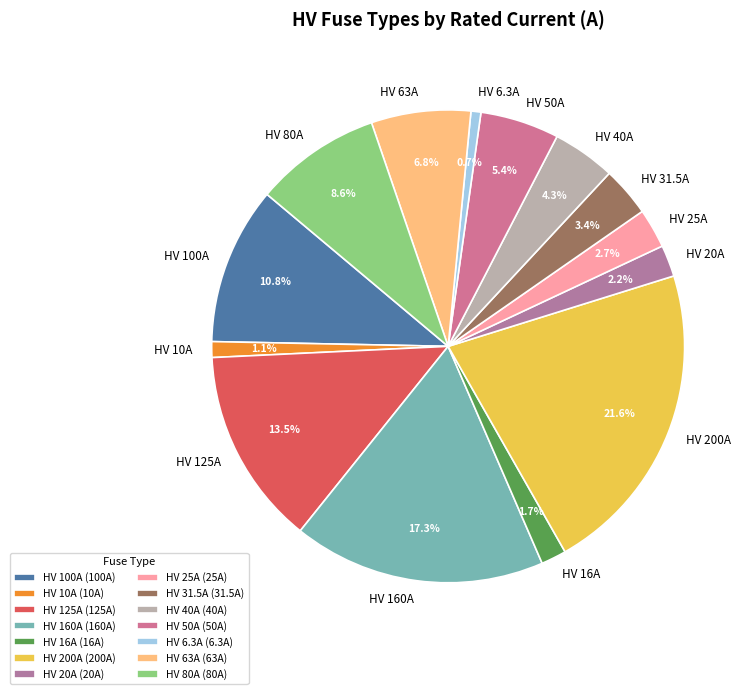

To the nearest percent, what is the difference between the largest and smallest slice percentages?

21%